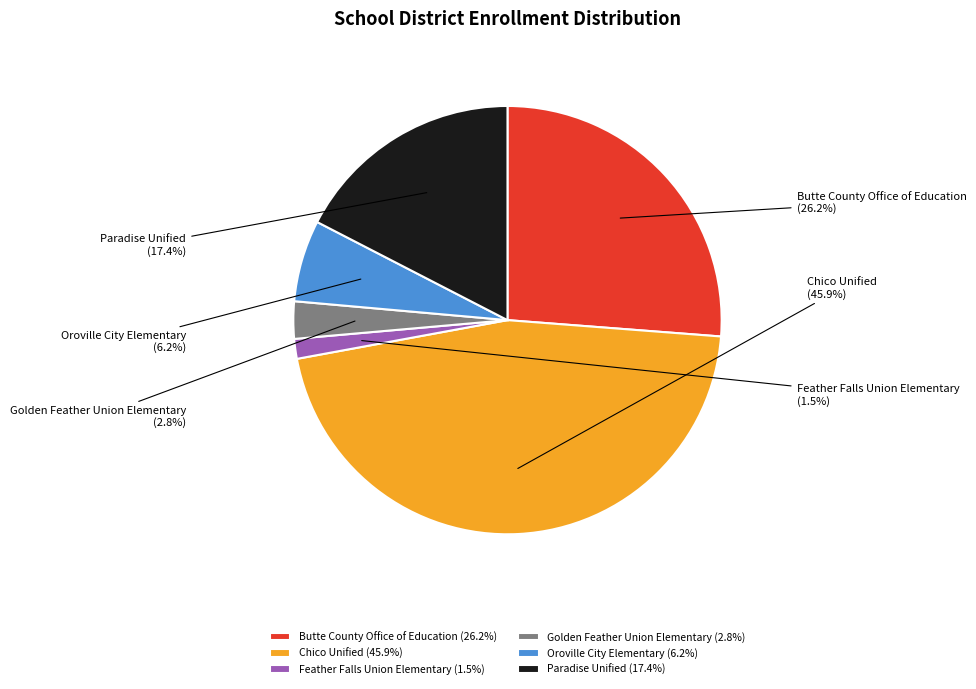

Does any single category account for the majority?

No